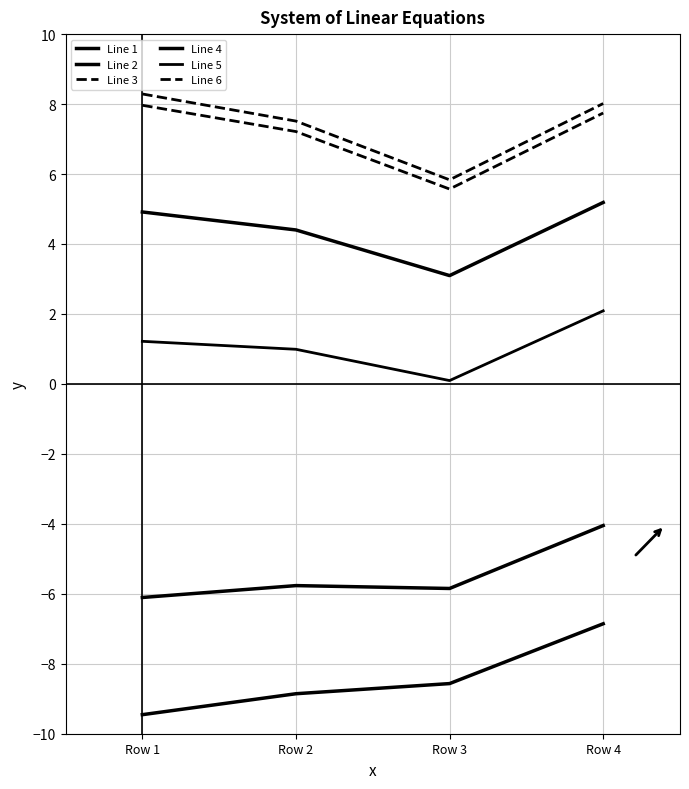

What is the value of the Line 6 point at the 3rd from the left?

5.6